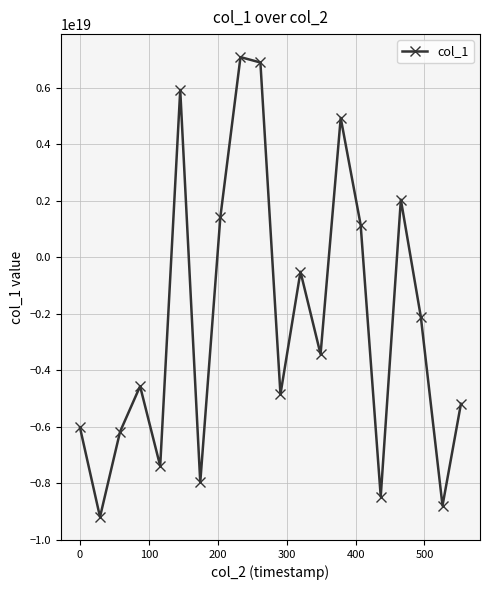

How many interior local peaks (higher than both neighbors) does the data have?

6